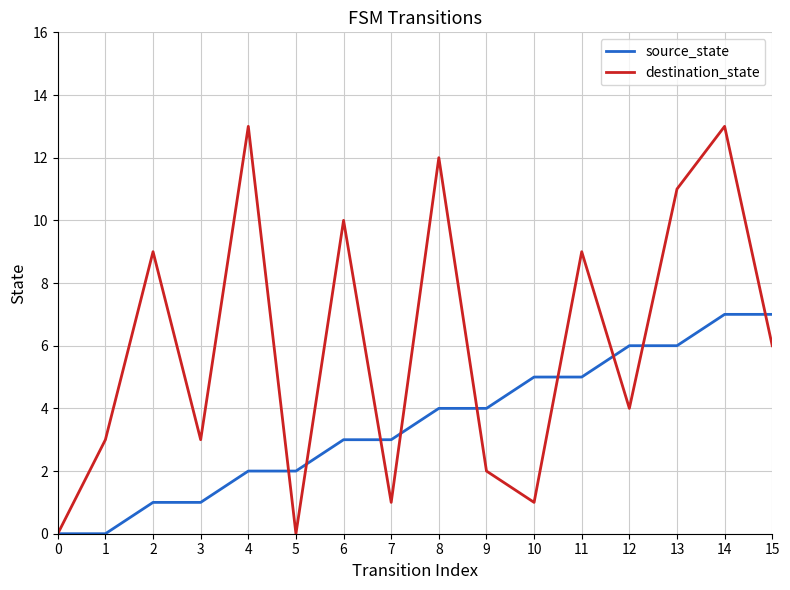

Reading left to right, what are all the values shown in this chart?

source_state: 0	0	1	1	2	2	3	3	4	4	5	5	6	6	7	7
destination_state: 0	3	9	3	13	0	10	1	12	2	1	9	4	11	13	6